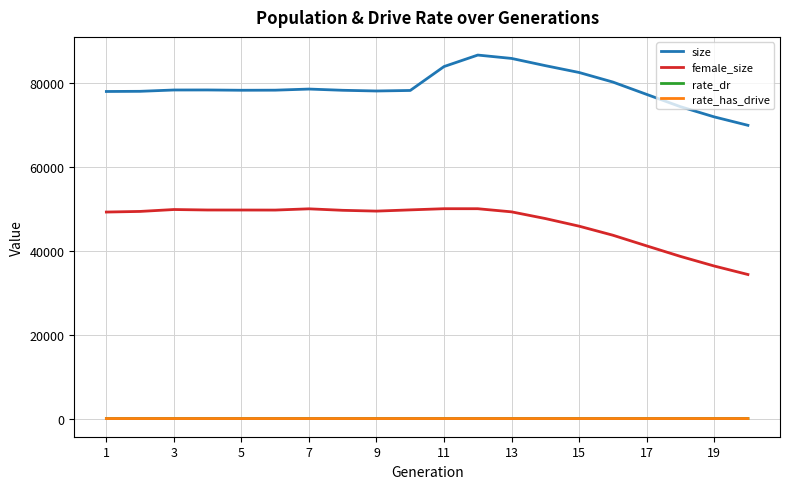

What are all the series names shown in the legend?

size, female_size, rate_dr, rate_has_drive